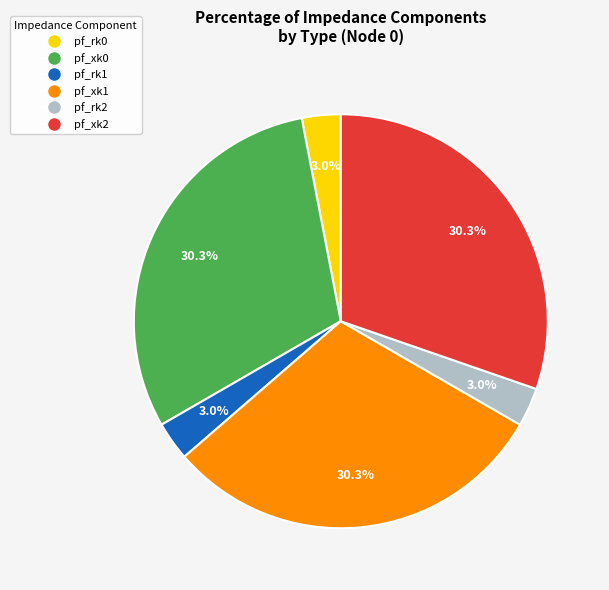

To the nearest percent, what is the difference between the largest and smallest slice percentages?

27%